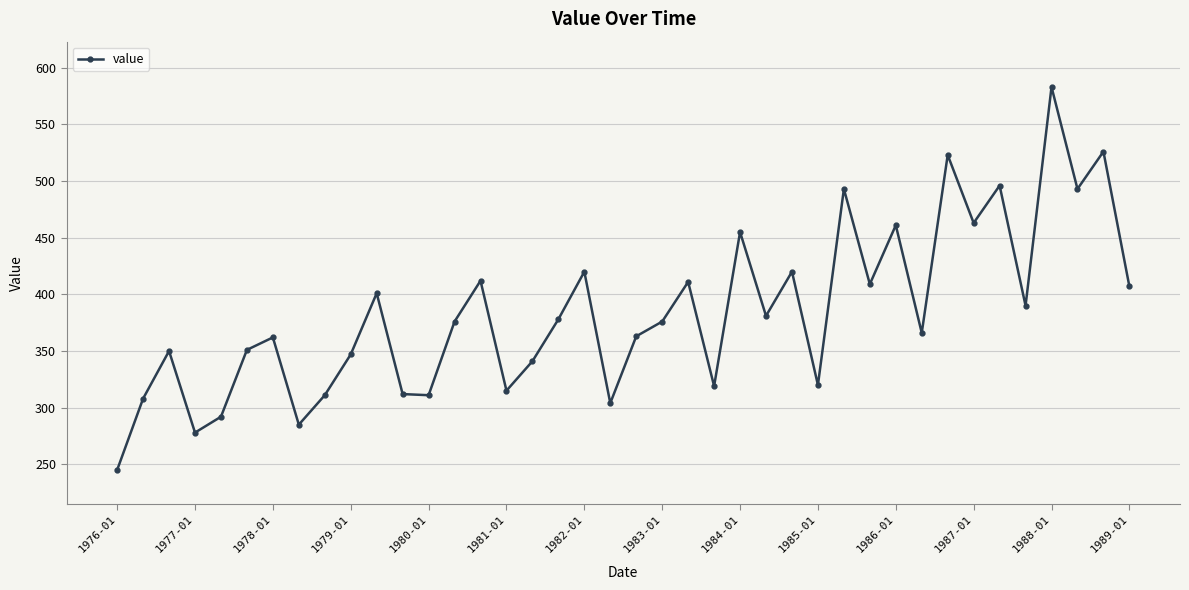

What is the value of the 17th point from the left?

341